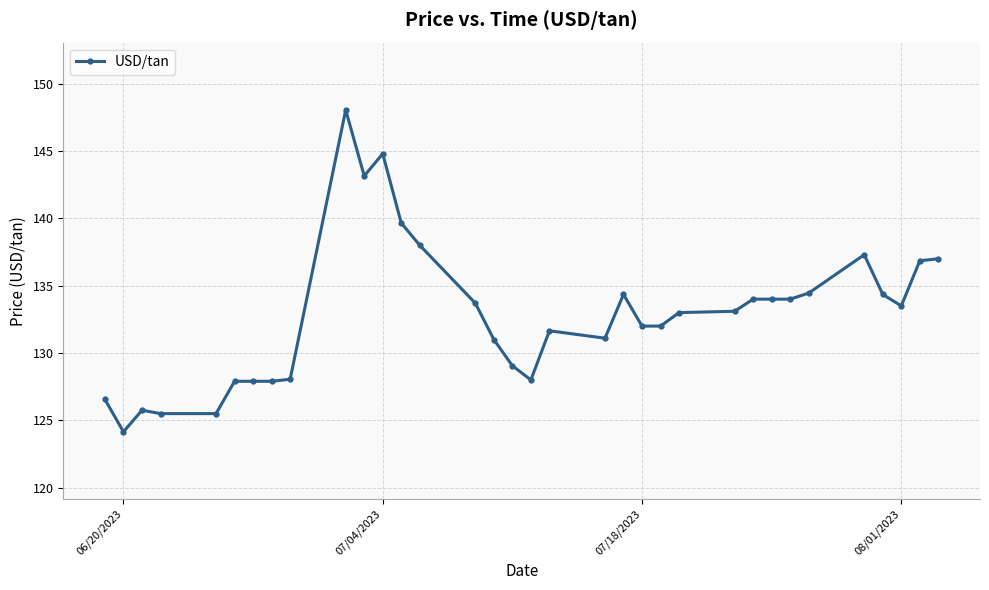

What is the difference between the maximum and minimum values?

23.9